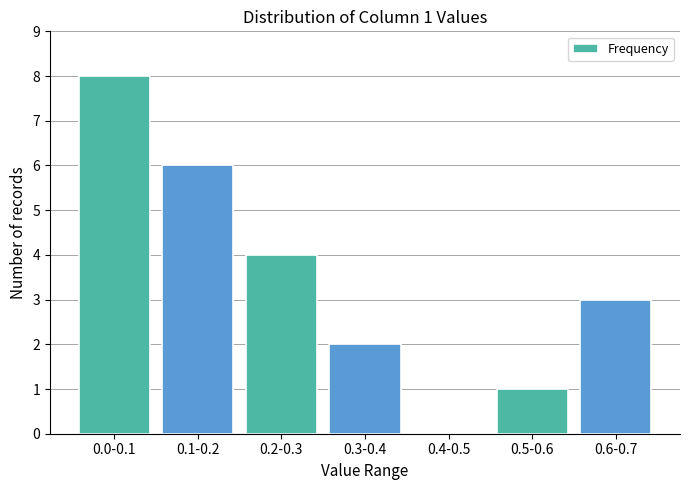

Reading left to right, extract all data points from this chart.

0.0-0.1=8	0.1-0.2=6	0.2-0.3=4	0.3-0.4=2	0.4-0.5=0	0.5-0.6=1	0.6-0.7=3